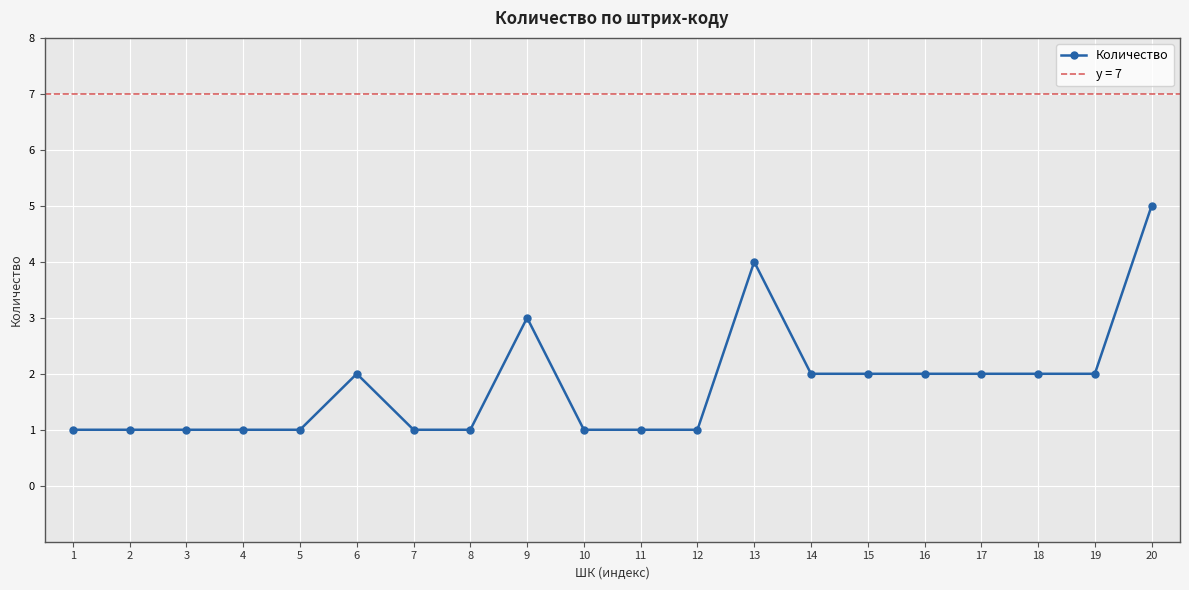

True or false: the data shows 1 at 2.

True